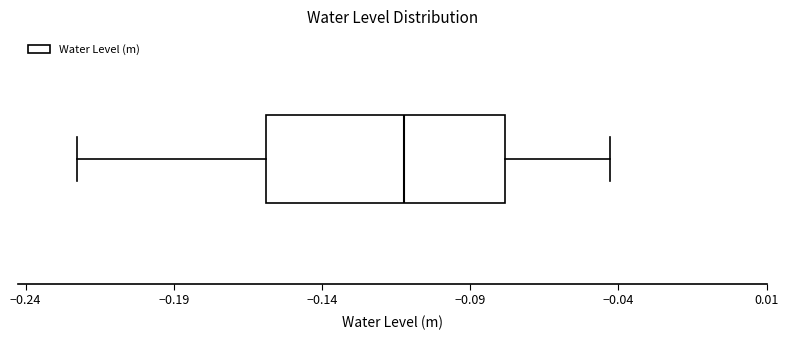

Transcribe this box plot: give where the median line is, the range the box spans, and where the two whiskers end, as read against the x-axis. The values are not printed on the chart, so give them approximately, as read against the axis.

median -0.110, box -0.160 to -0.080, whiskers -0.225 to -0.045